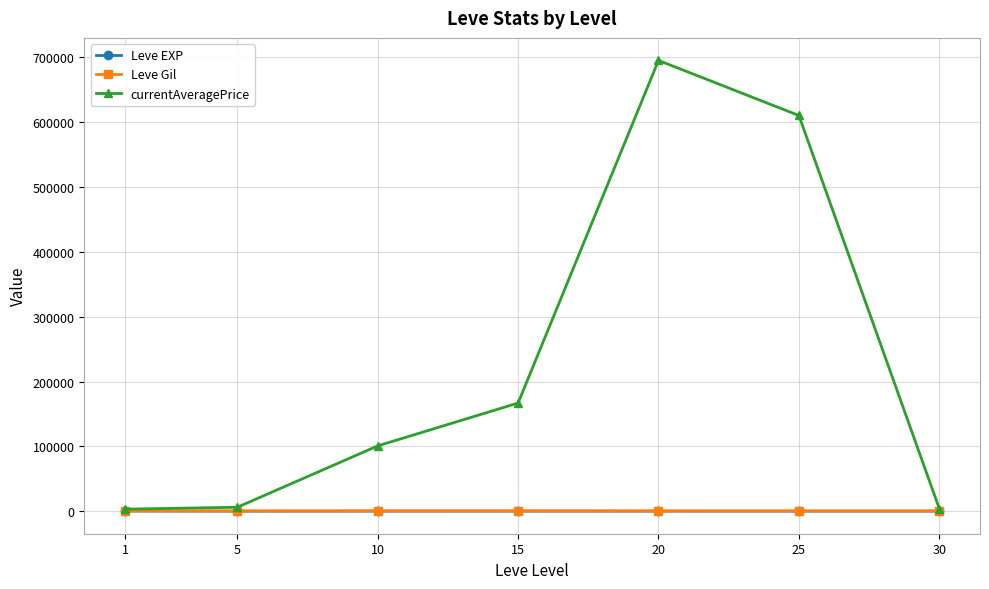

Which series has the largest range (max minus min)?

currentAveragePrice